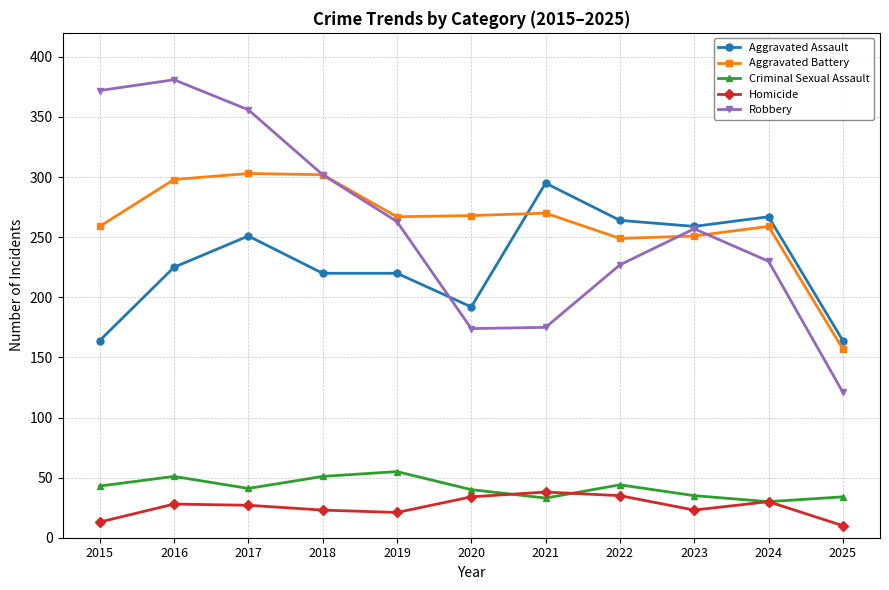

What is the difference between the Aggravated Assault values at 2018 and 2021?

75